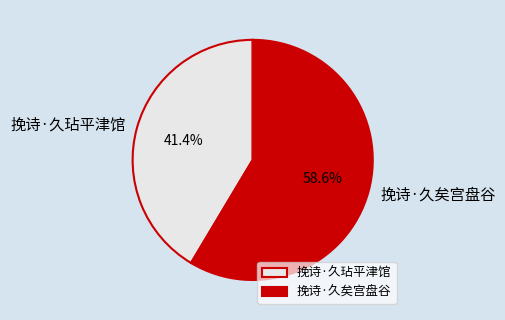

To the nearest percent, what percentage of the pie is 挽诗·久矣宫盘谷?

59%